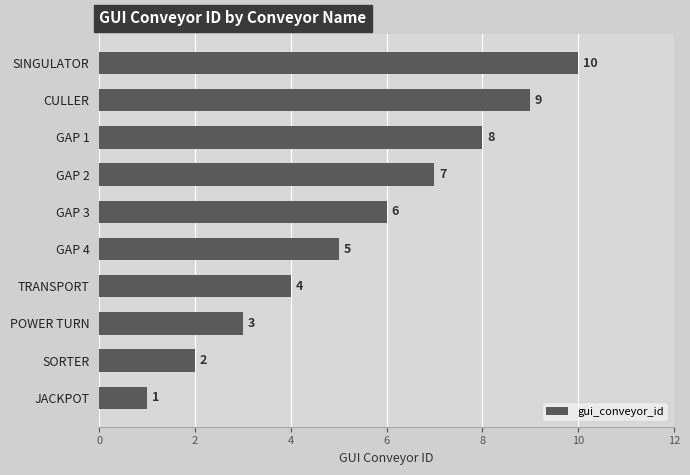

What is the difference between the maximum and minimum values?

9